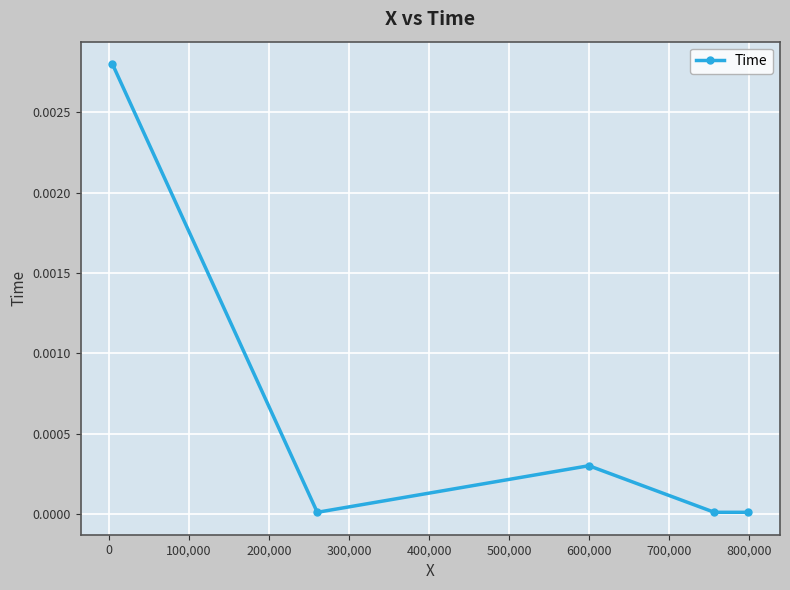

Does the chart display data point markers on the line(s)?

Yes